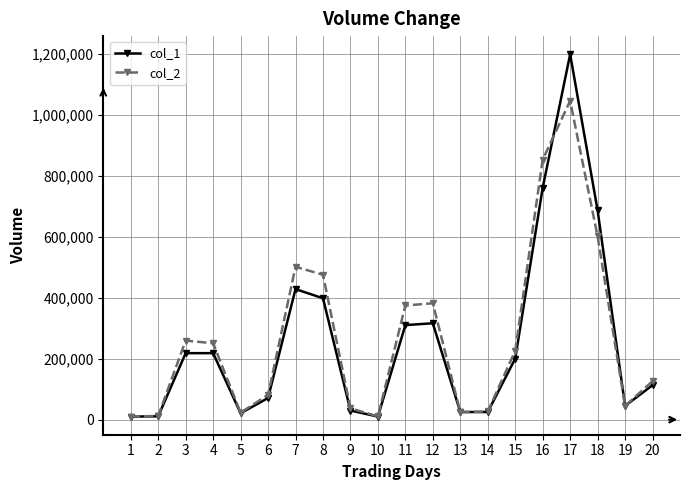

Which category has the highest value in the col_2 series?

17